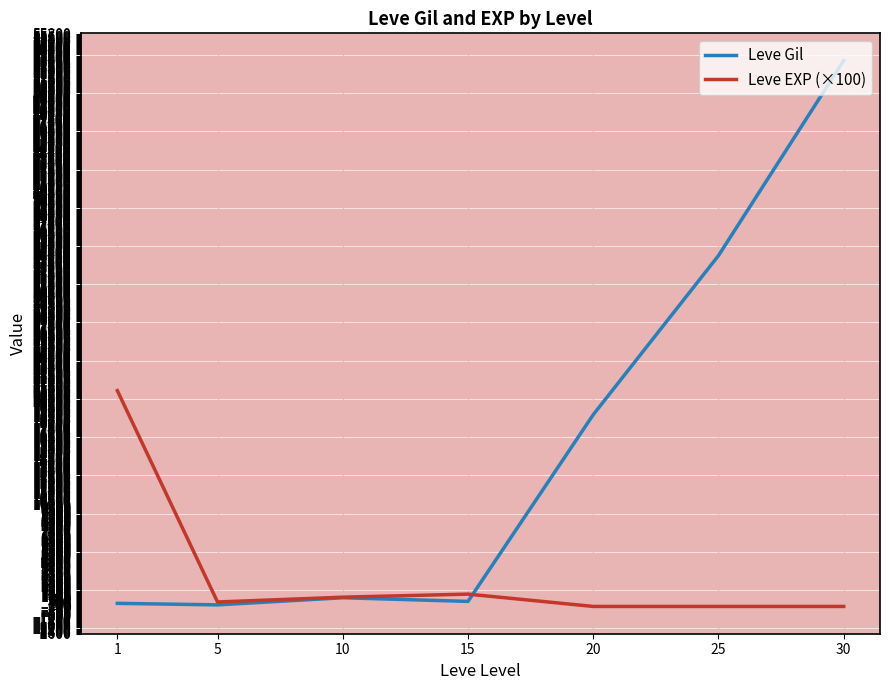

Does the chart have visible grid lines?

Yes